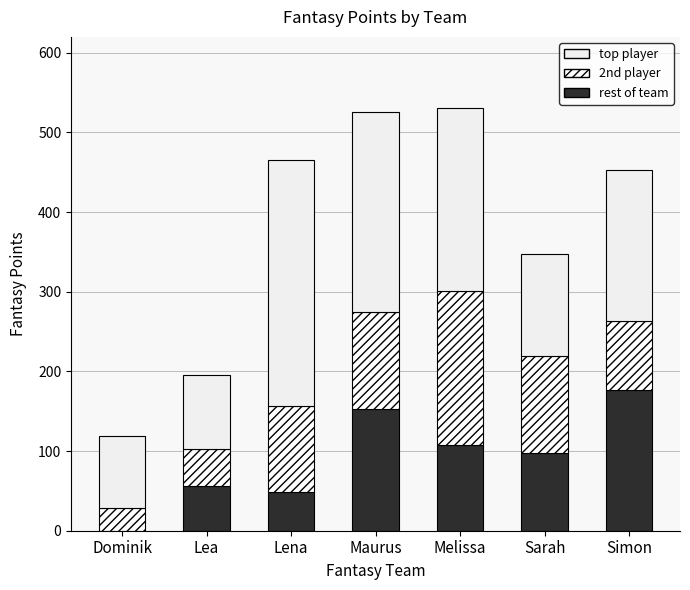

Count the number of data series in this chart.

3